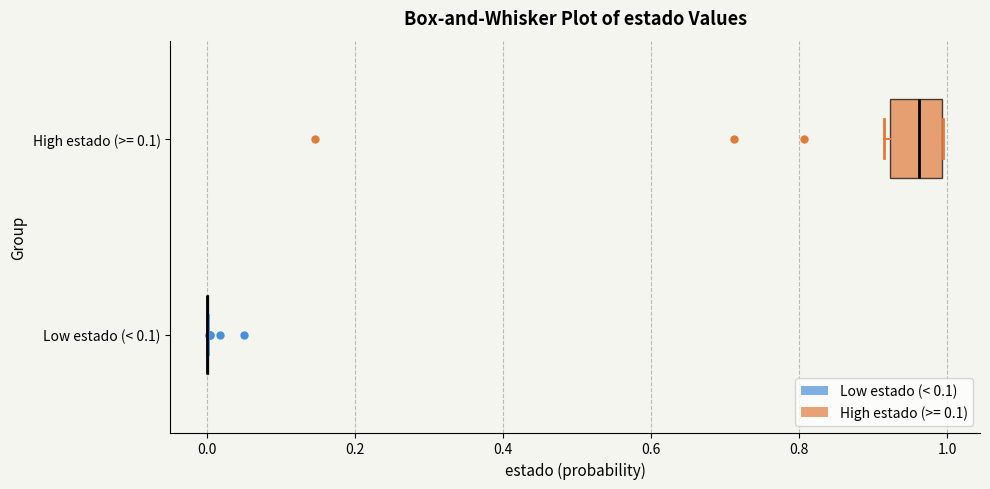

Reading bottom to top, transcribe this box plot: for each box, give where its median line is, the range the box spans, and where its two whiskers end, as read against the x-axis. The values are not printed on the chart, so give them approximately, as read against the axis.

Low estado (< 0.1): box collapsed to a line at 0.00, whiskers 0.00 to 0.00
High estado (>= 0.1): median 0.96, box 0.92 to 1.00, whiskers 0.92 (just left of the box's left edge) to 1.00